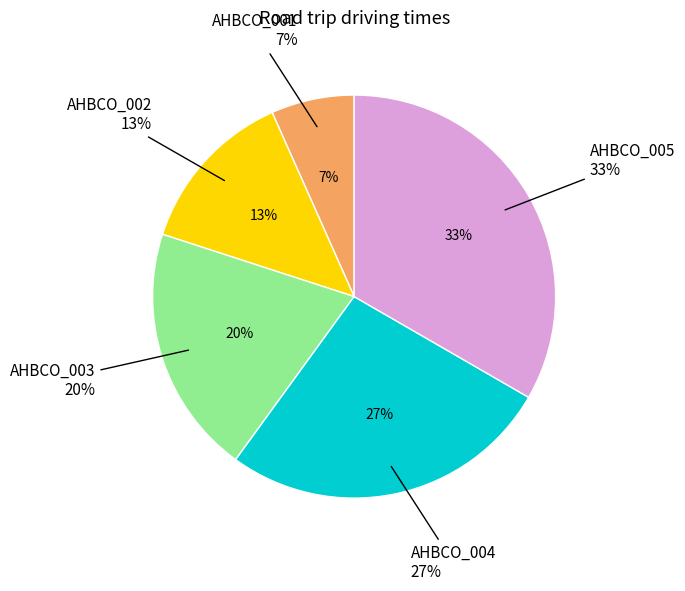

To the nearest percent, what is the average slice percentage?

20%